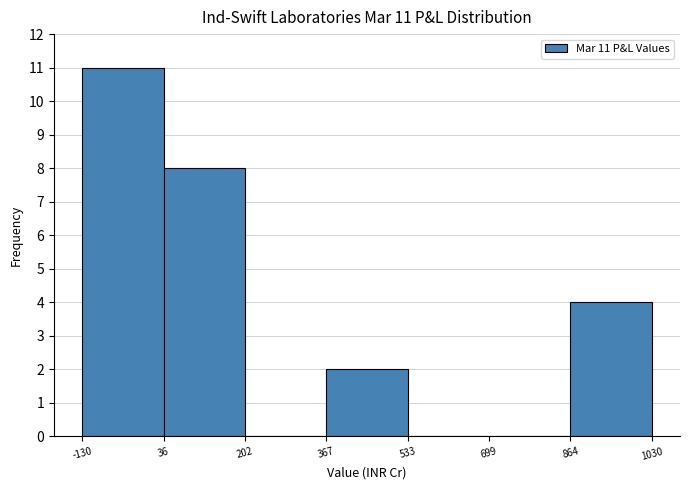

Over which range of the x-axis is the bar tallest?

-130 to 36